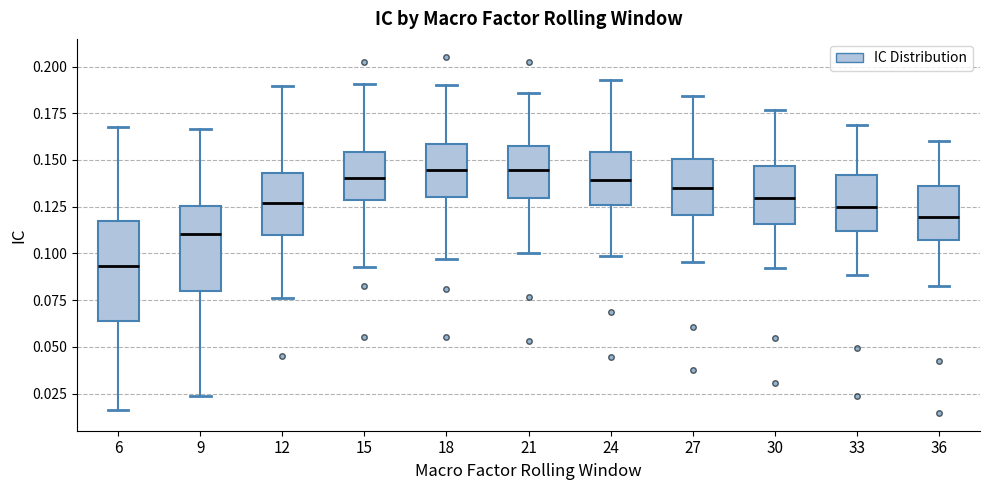

Which box has the lowest median line?

6